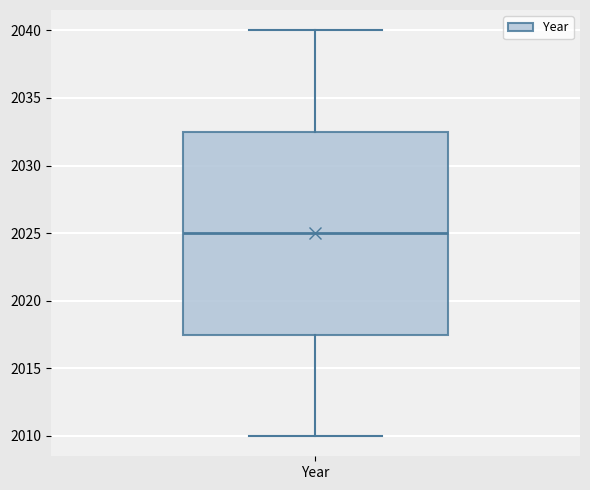

Transcribe this box plot: give where the median line is, the range the box spans, and where the two whiskers end, as read against the y-axis. The values are not printed on the chart, so give them approximately, as read against the axis.

median 2025.0, box 2017.5 to 2032.5, whiskers 2010.0 to 2040.0